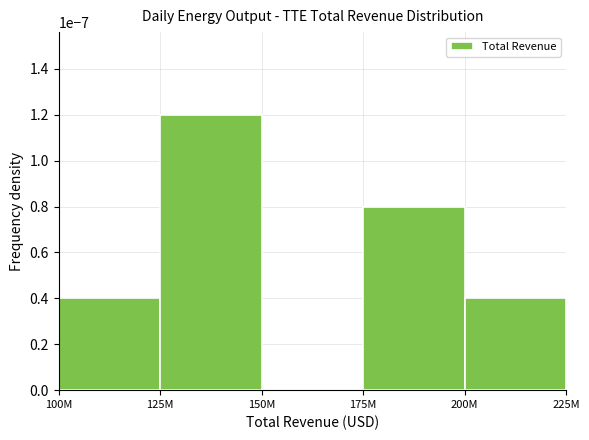

Between 200M and 150M, which is larger?

200M